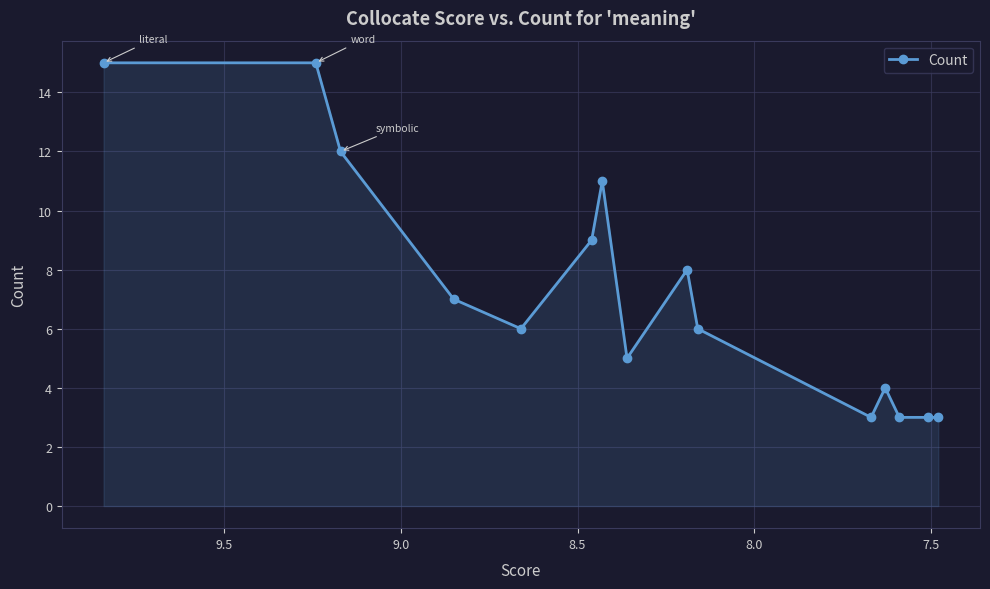

What is the maximum value shown in the chart?

15